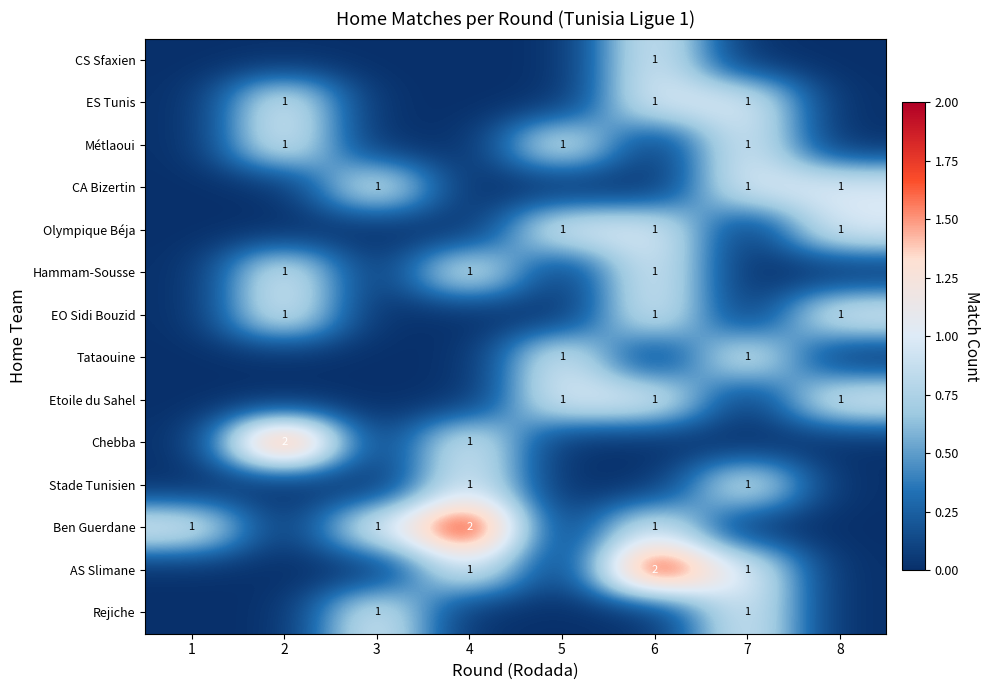

Is it true that Rejiche equals 0 at 2?

True